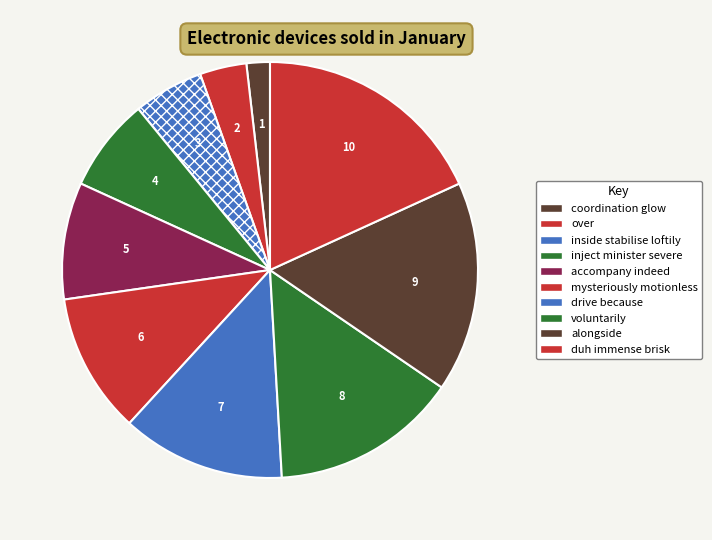

What percentage is the drive because slice, to the nearest percent?

13%